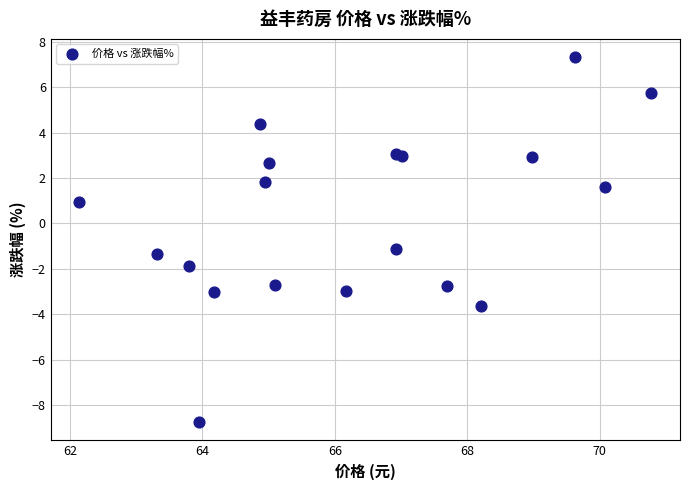

What Y value in the scatter plot is closest to 0?

1.0